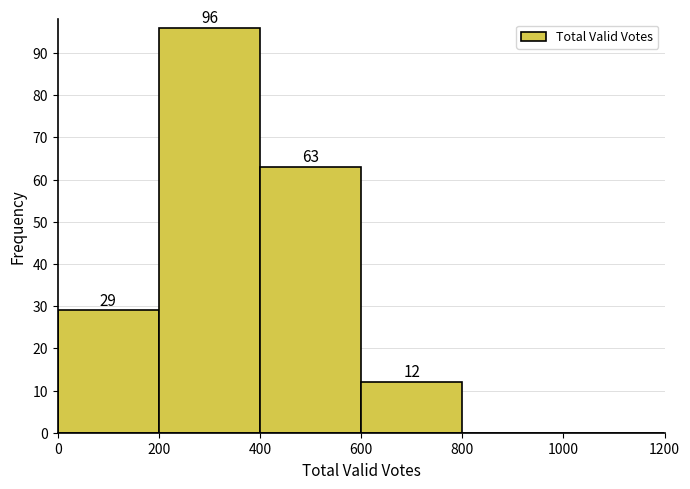

Over which range of the x-axis is the bar tallest?

200 to 400